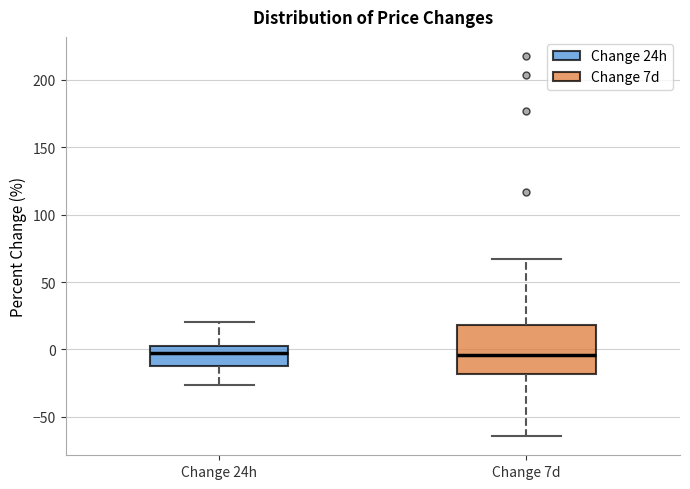

Reading left to right, read every box against the y-axis: the position of its median line, the range the box covers, and the ends of its whiskers. The values are not printed on the chart, so give them approximately, as read against the axis.

Change 24h: median 0 (just below the box's upper edge), box -10 to 0, whiskers -25 to 20
Change 7d: median -5, box -20 to 20, whiskers -65 to 65